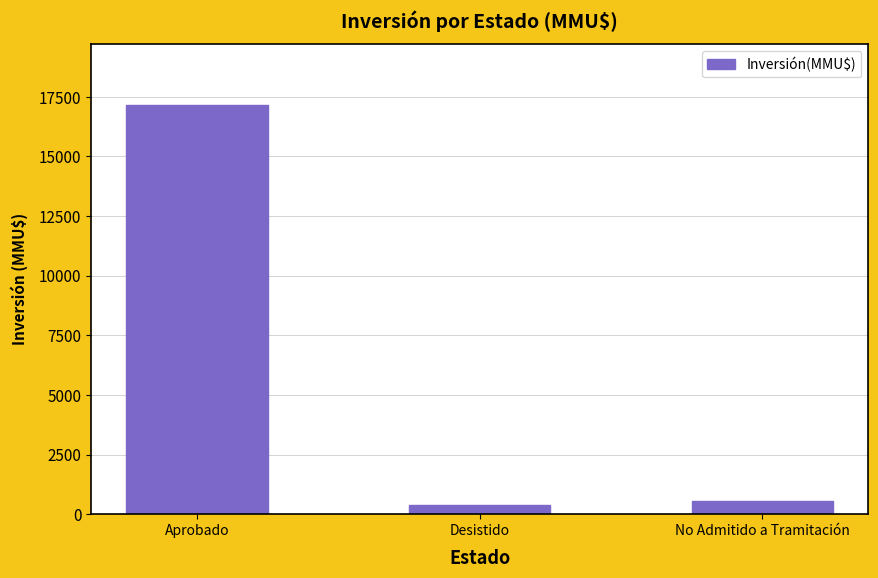

What is the difference between the maximum and minimum values?

16736